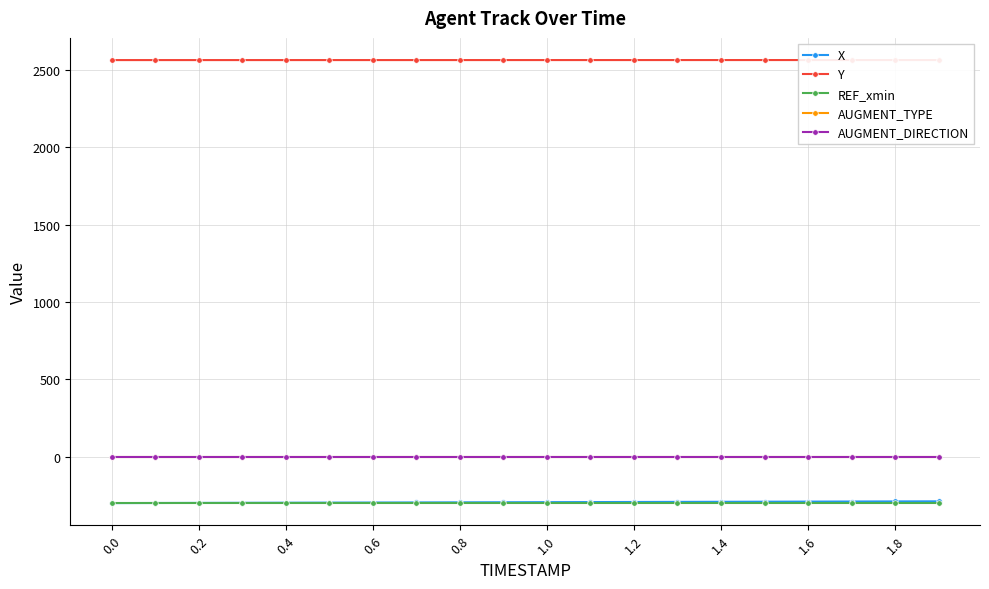

How many lines are shown in the chart?

5